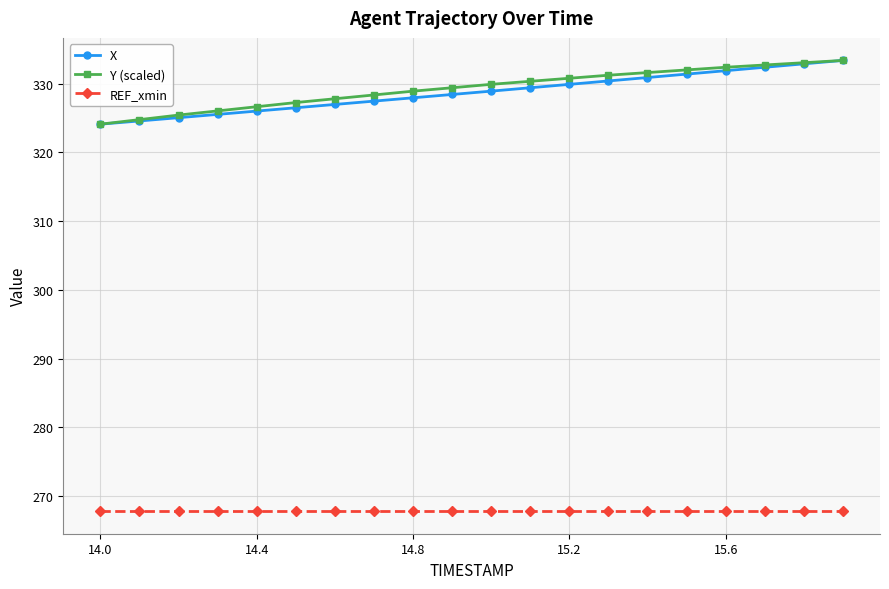

True or false: X and REF_xmin cross at least once.

False